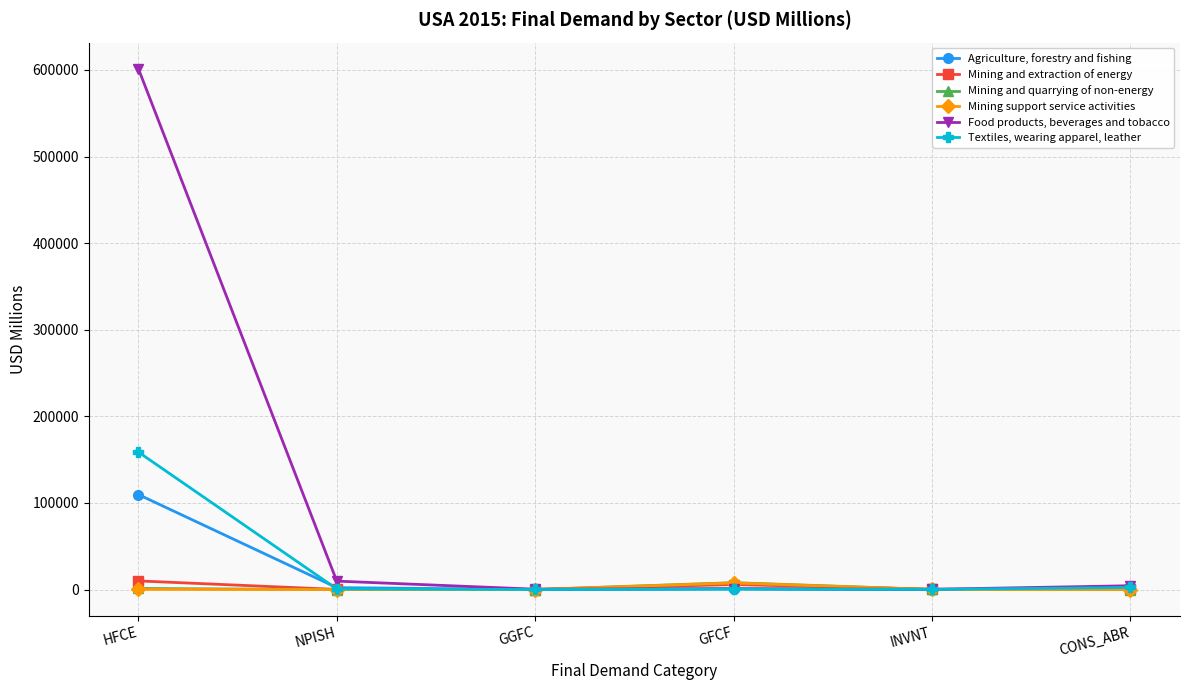

Which series has the largest range (max minus min)?

Food products, beverages and tobacco